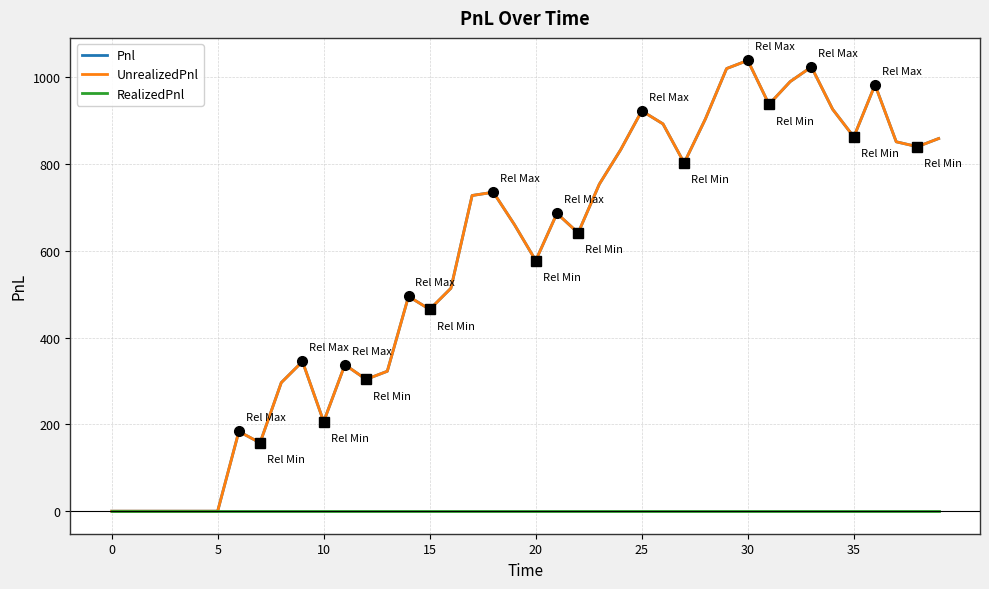

Does the chart have visible grid lines?

Yes